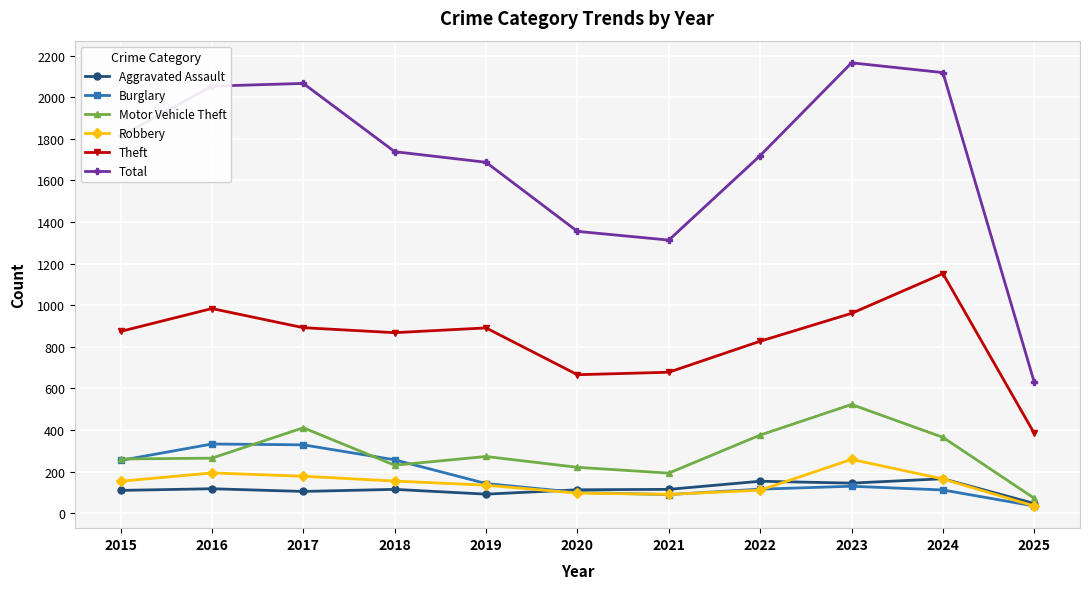

What is the smallest value displayed?

35